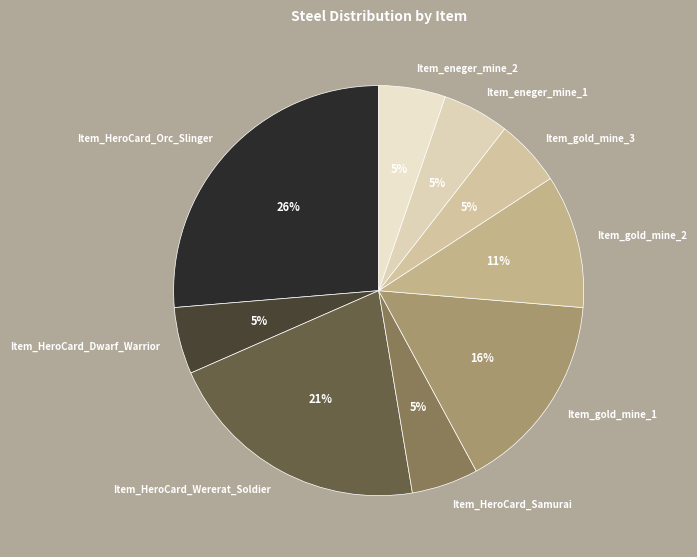

To the nearest percent, what is the combined percentage of Item_HeroCard_Dwarf_Warrior and Item_gold_mine_1?

21%